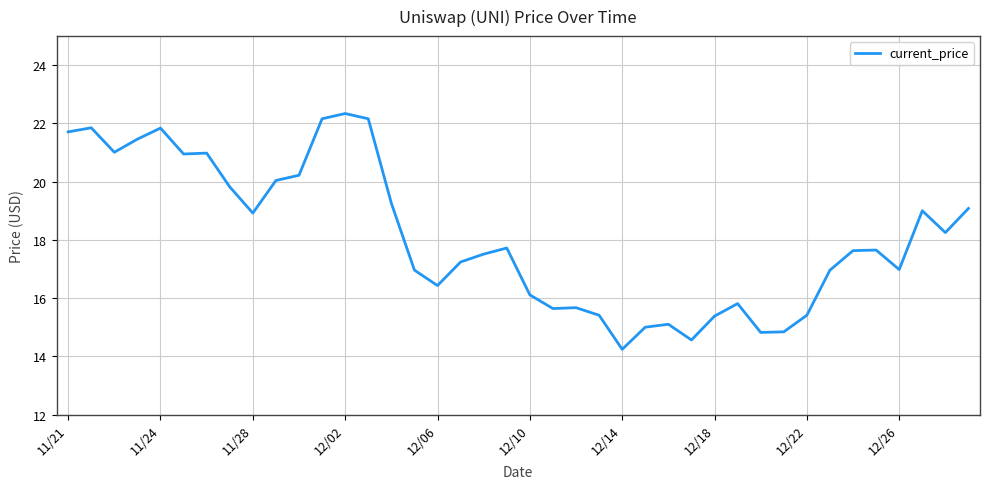

What is the difference between the maximum and minimum values?

8.1